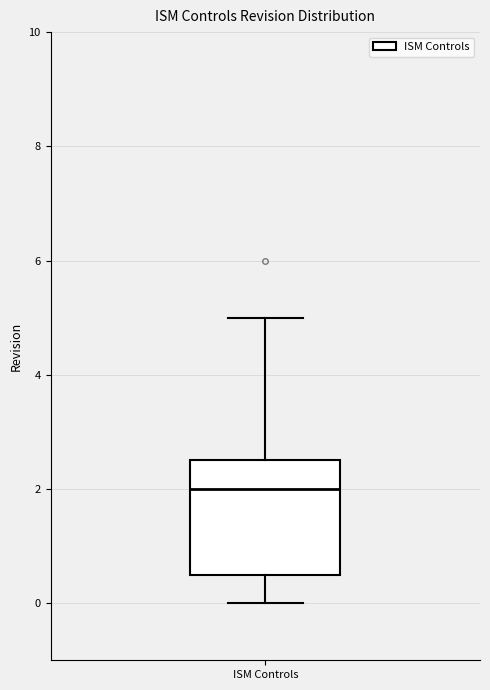

Transcribe this box plot: give where the median line is, the range the box spans, and where the two whiskers end, as read against the y-axis. The values are not printed on the chart, so give them approximately, as read against the axis.

median 2.0, box 0.6 to 2.6, whiskers 0.0 to 5.0